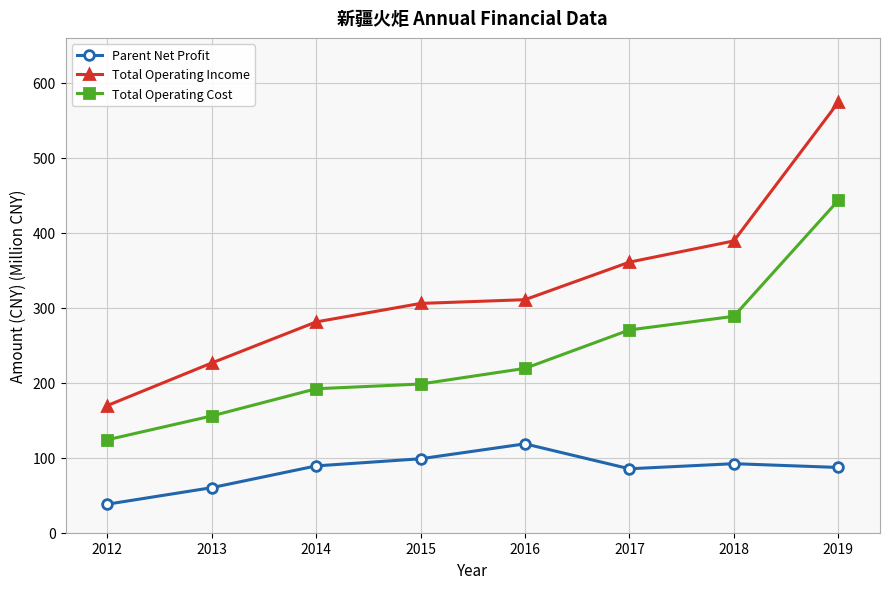

How many lines are shown in the chart?

3